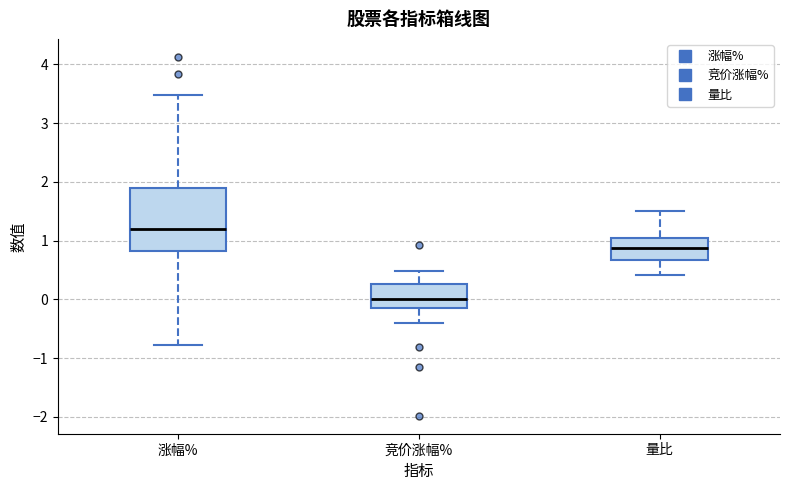

Which box has the highest median line?

涨幅%